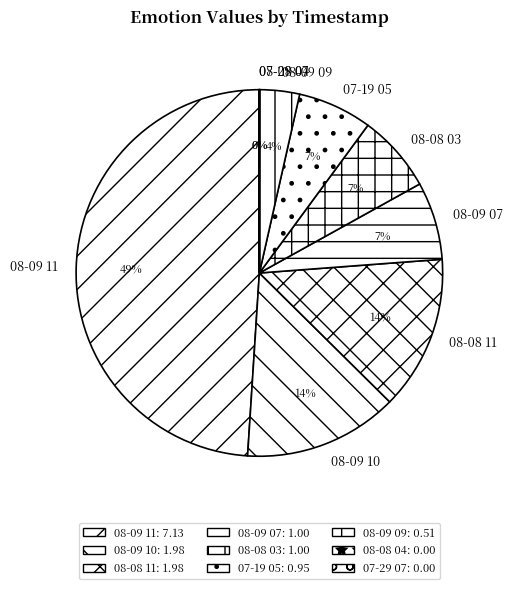

Which category has the biggest portion of the pie?

08-09 11